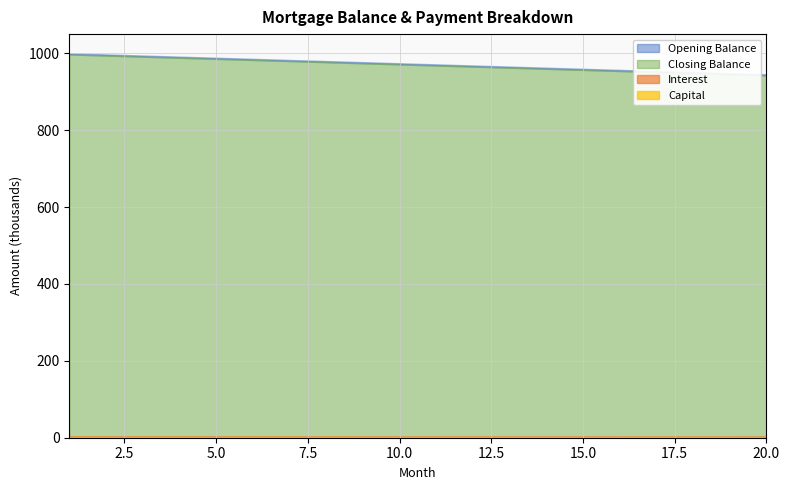

Rank the series at 19 from highest to lowest value.

Opening Balance, Closing Balance, Interest, Capital